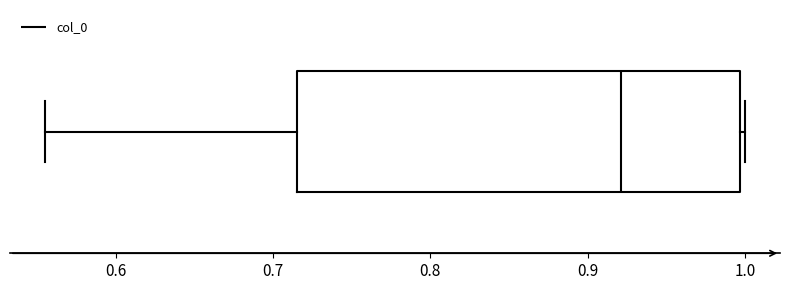

Read this box plot against the x-axis: the position of the median line, the range covered by the box, and the ends of both whiskers. The values are not printed on the chart, so give them approximately, as read against the axis.

median 0.92, box 0.72 to 1.00, whiskers 0.56 to 1.00 (just right of the box's right edge)